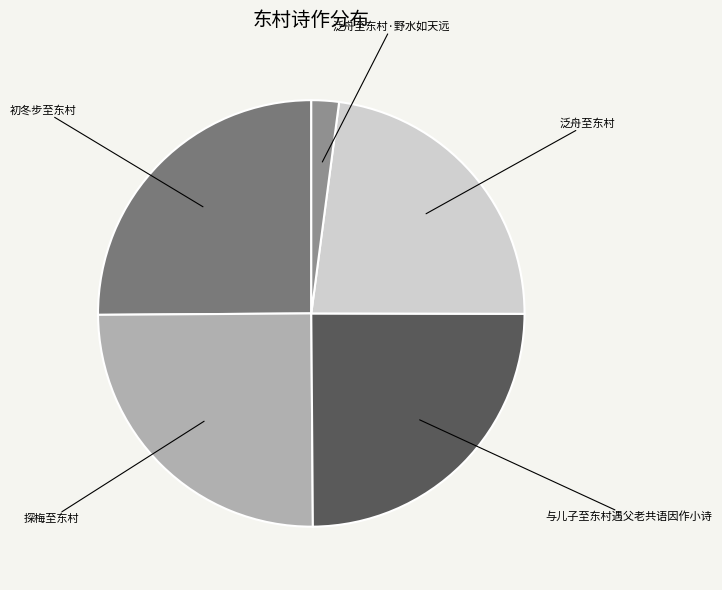

Count the number of slices in the pie.

5